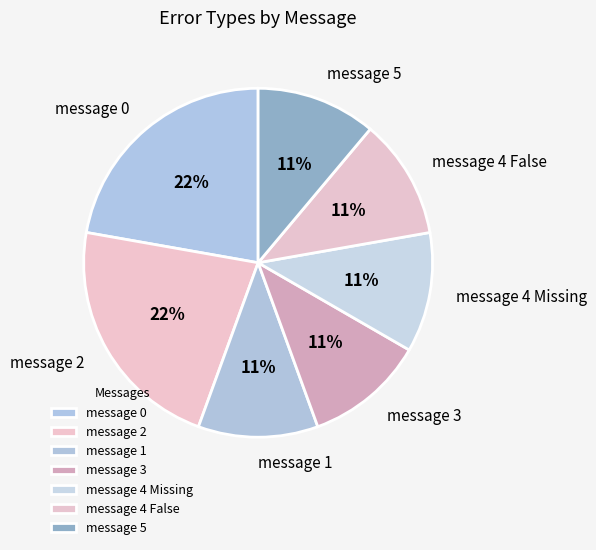

To the nearest percent, what is the average slice percentage?

14%